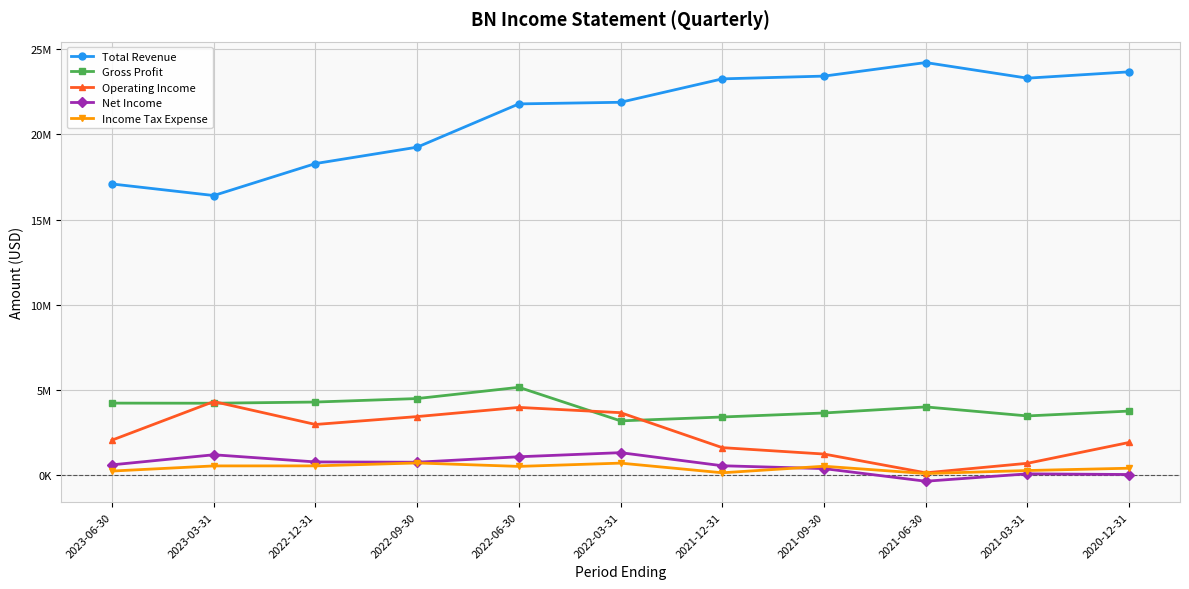

Is it true that Net Income equals 1198000 at 2023-03-31?

True